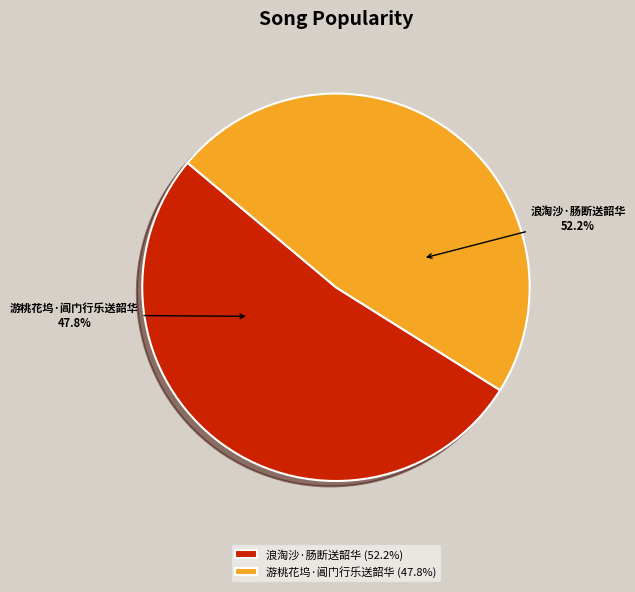

What percentage is the 浪淘沙·肠断送韶华 slice, to the nearest percent?

52%